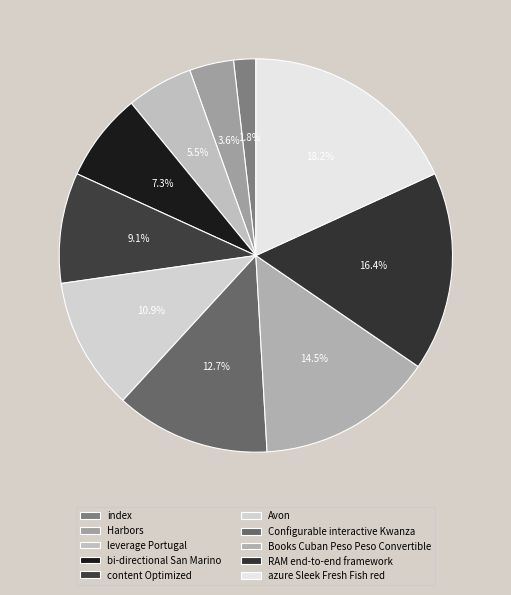

Is there any slice that represents more than half of the pie?

No